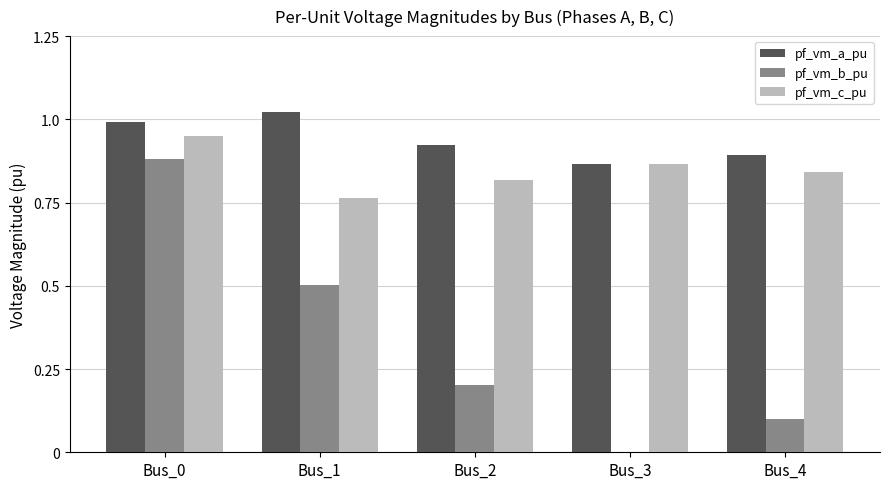

What is the sum of the pf_vm_c_pu values at Bus_2 and Bus_0?

1.8